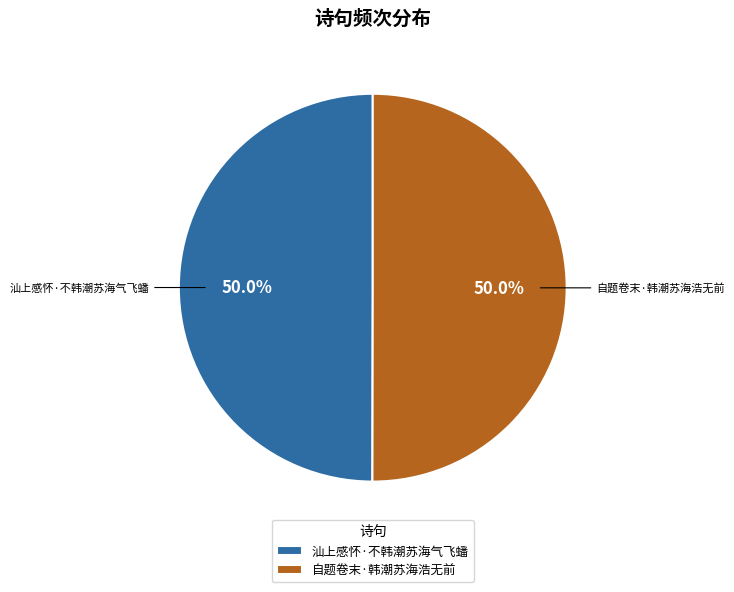

To the nearest percent, what portion does 汕上感怀·不韩潮苏海气飞蟠 represent?

50%